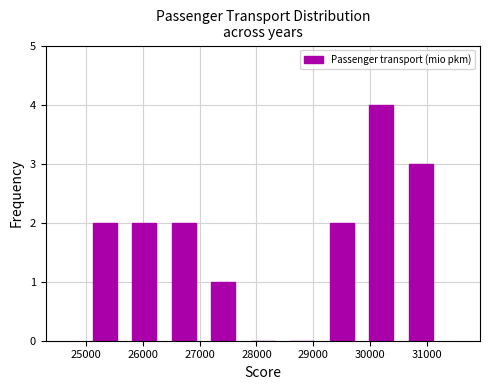

Over which range of the x-axis is the bar tallest?

29800 to 30500